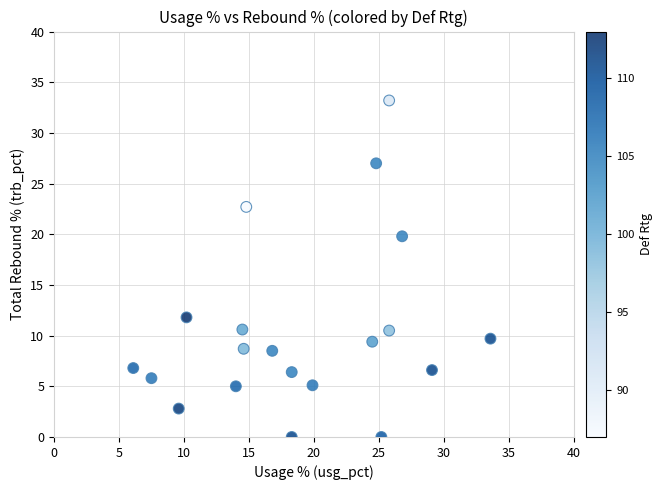

What is the range of Y values (max minus min)?

33.2